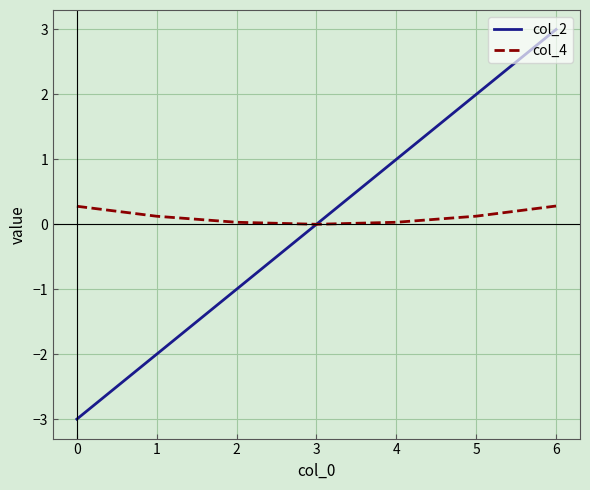

What is the greatest value displayed?

3.0